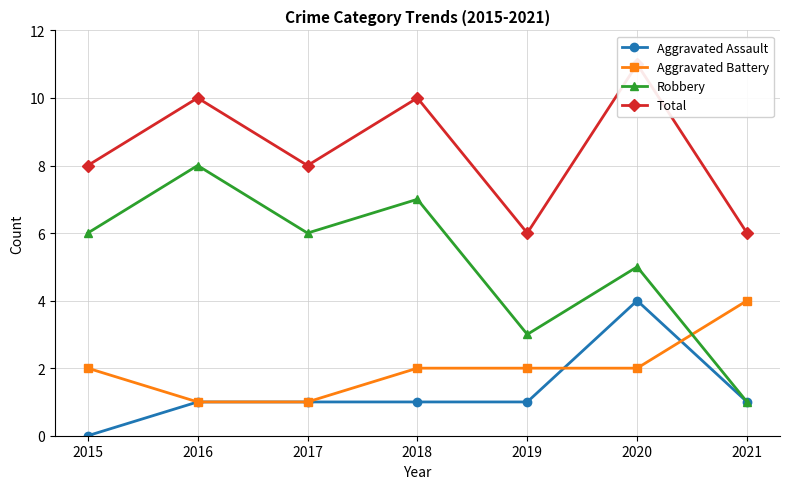

Rank the categories by Aggravated Battery value from lowest to highest.

2016, 2017, 2015, 2018, 2019, 2020, 2021